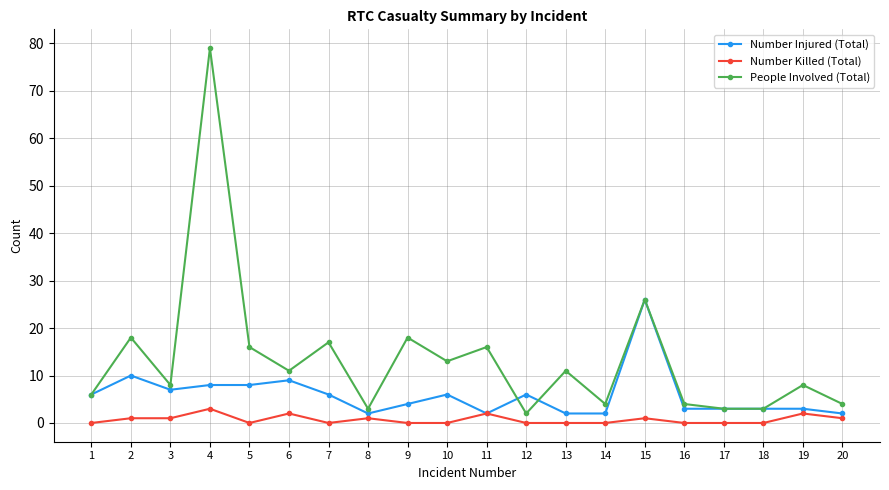

True or false: Number Killed (Total) has more than 2 interior local peaks.

True